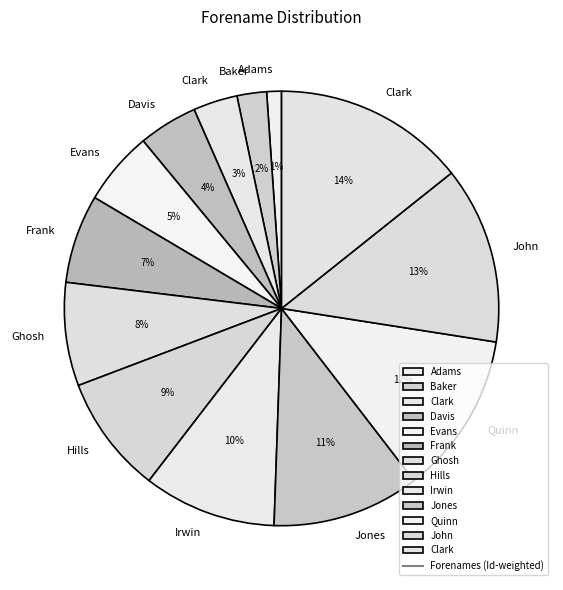

How many segments does this pie chart have?

13